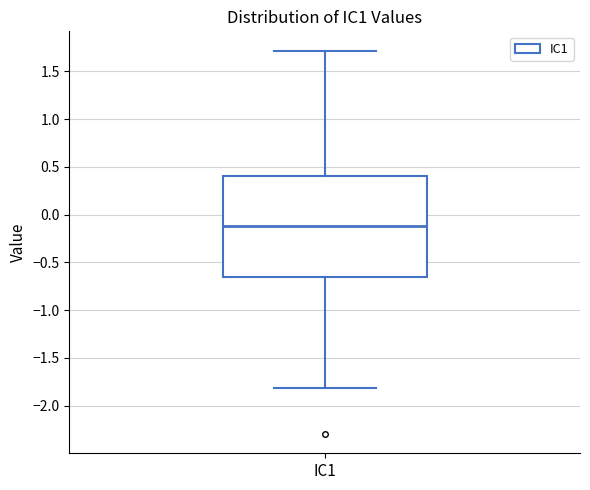

Read this box plot against the y-axis: the position of the median line, the range covered by the box, and the ends of both whiskers. The values are not printed on the chart, so give them approximately, as read against the axis.

median -0.10, box -0.65 to 0.40, whiskers -1.80 to 1.70